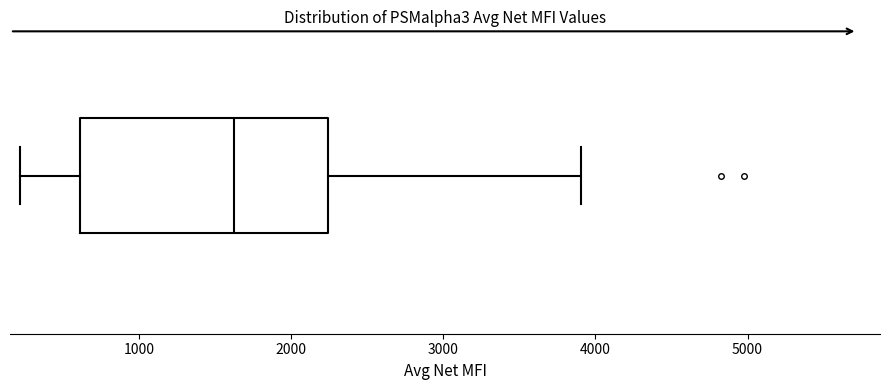

Transcribe this box plot: give where the median line is, the range the box spans, and where the two whiskers end, as read against the x-axis. The values are not printed on the chart, so give them approximately, as read against the axis.

median 1600, box 600 to 2200, whiskers 200 to 3900